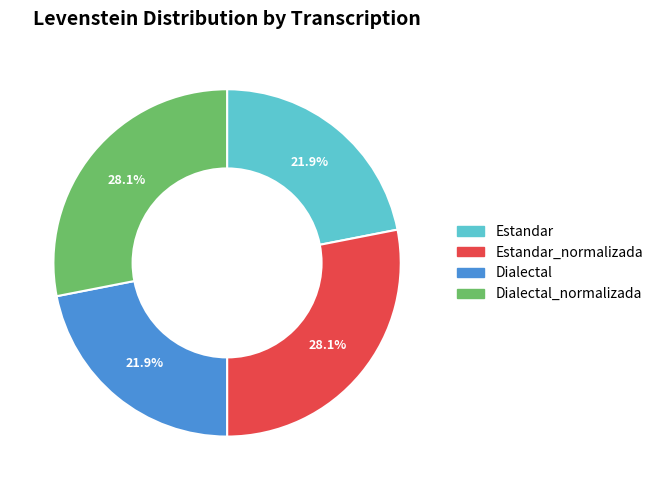

Is there any slice that represents more than half of the pie?

No